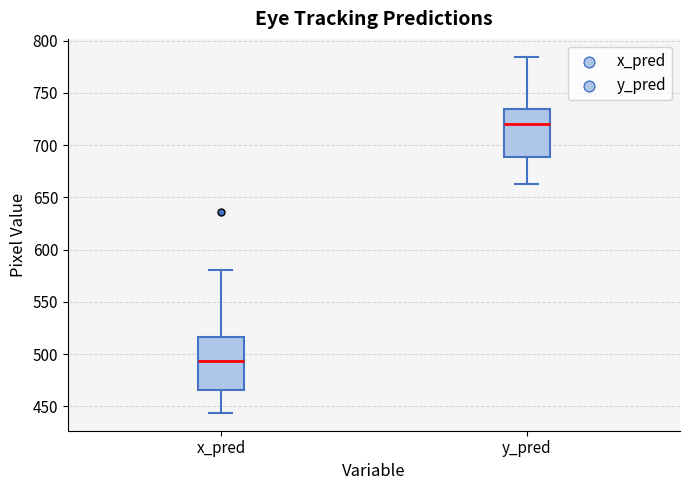

Reading left to right, read every box against the y-axis: the position of its median line, the range the box covers, and the ends of its whiskers. The values are not printed on the chart, so give them approximately, as read against the axis.

x_pred: median 495, box 465 to 515, whiskers 445 to 580
y_pred: median 720, box 690 to 735, whiskers 665 to 785